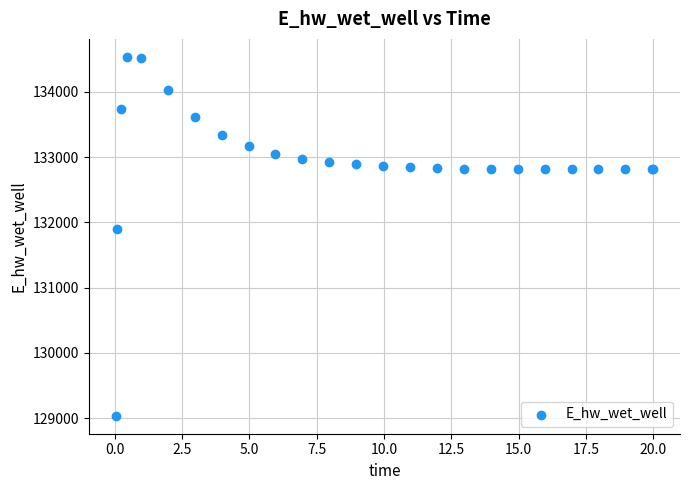

What Y value in the scatter plot is closest to 131787?

131906.5